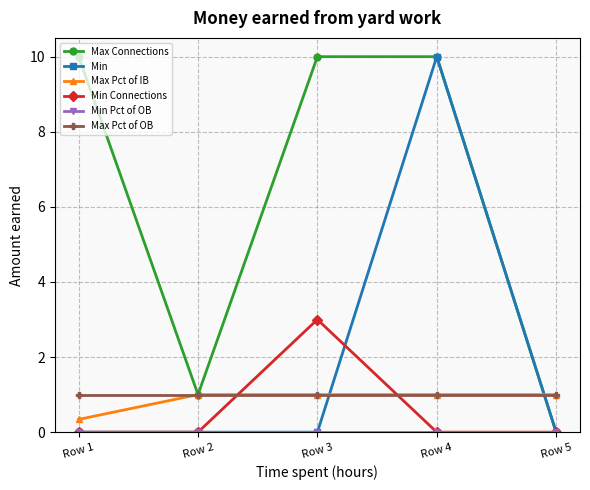

What is the value of the Max Pct of OB point at the 5th from the left?

1.0